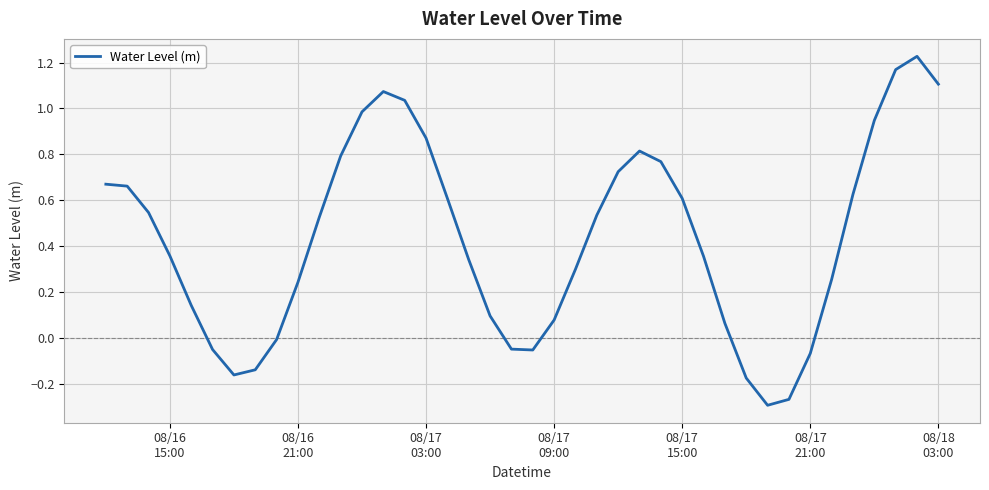

What is the difference between the maximum and minimum values?

1.5